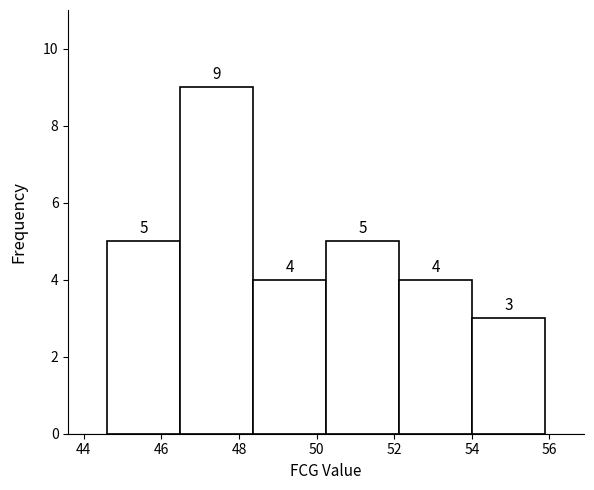

Reading left to right, list every bar in this chart as the range it spans on the x-axis followed by its height. The bar edges are not printed on the chart, so give them approximately, as read against the axis.

44.6 to 46.4: 5
46.4 to 48.4: 9
48.4 to 50.2: 4
50.2 to 52.2: 5
52.2 to 54.0: 4
54.0 to 55.8: 3